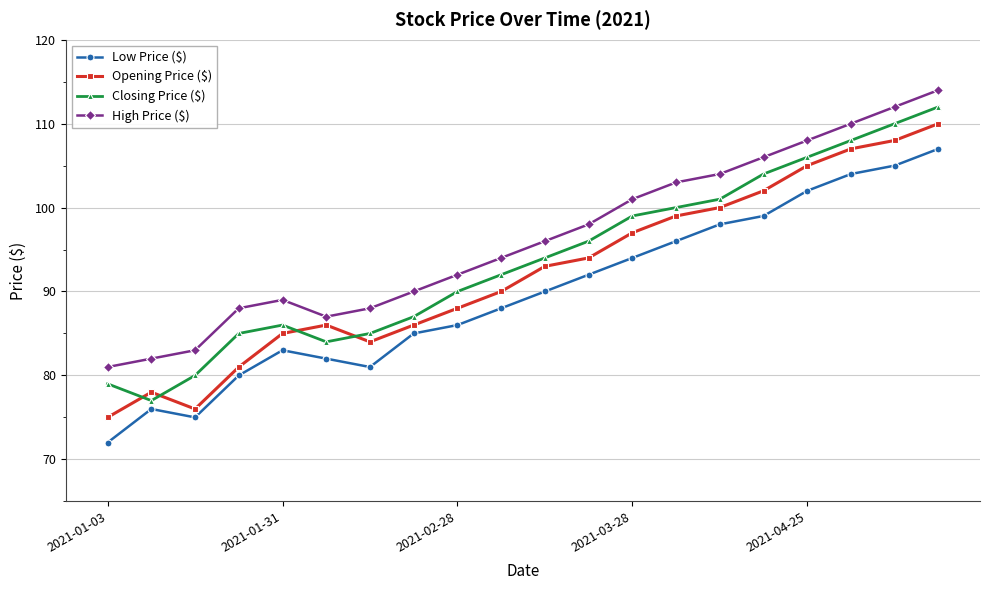

What is the value of the Opening Price ($) point at the 19th from the left?

108